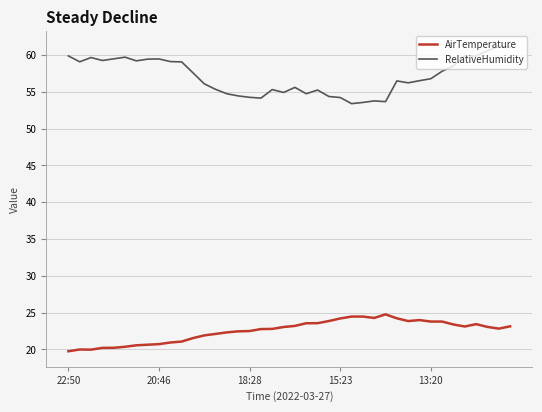

Which series has the largest range (max minus min)?

RelativeHumidity